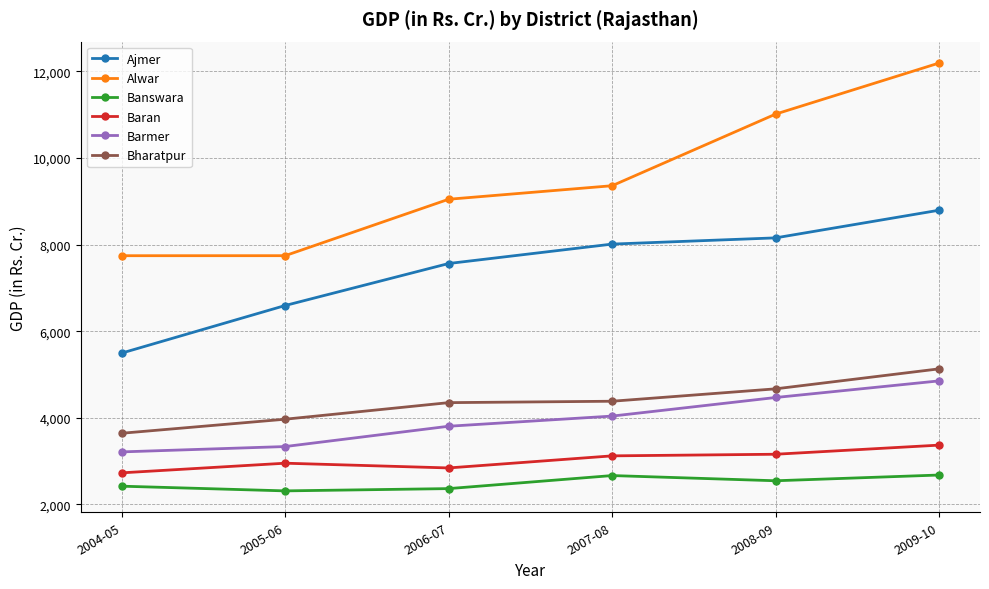

True or false: Alwar has more than 1 points higher than both neighbors.

False